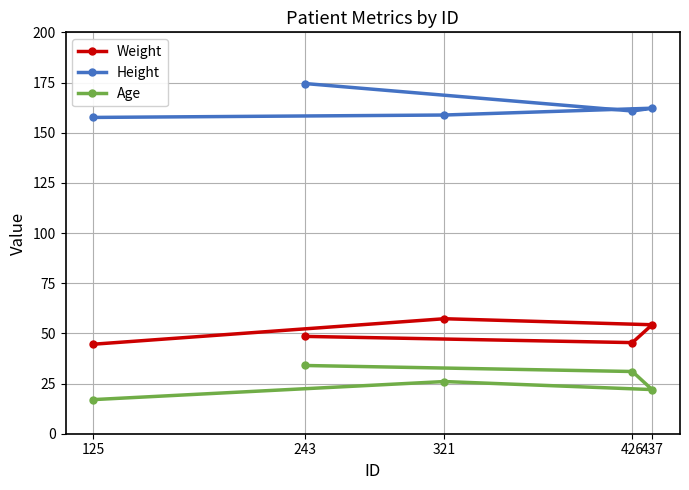

Which series has the largest total across all categories?

Height